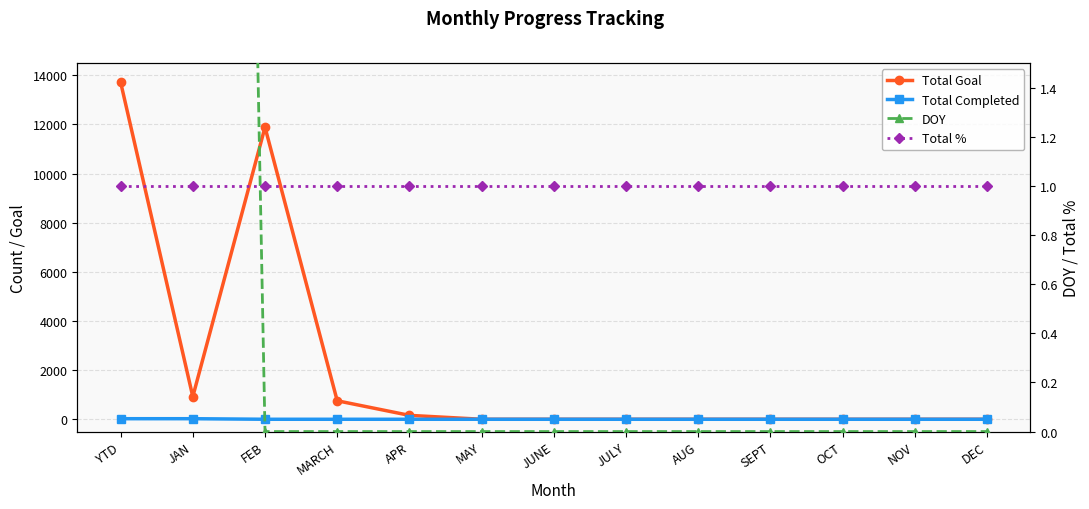

Between which two adjacent categories do Total % and Total Goal first intersect?

APR and MAY